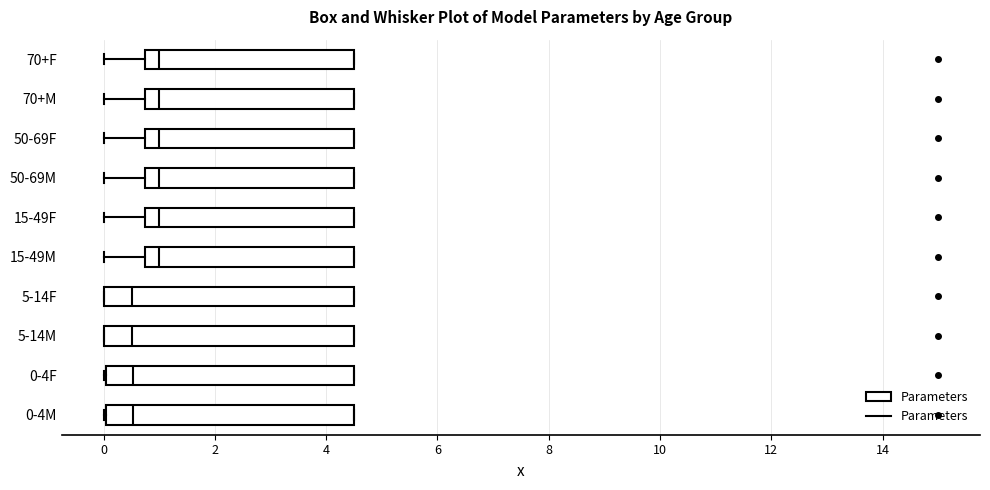

Where does the left whisker of the box for 70+F end on the x-axis? The values are not printed on the chart, so give them approximately, as read against the axis.

0.0